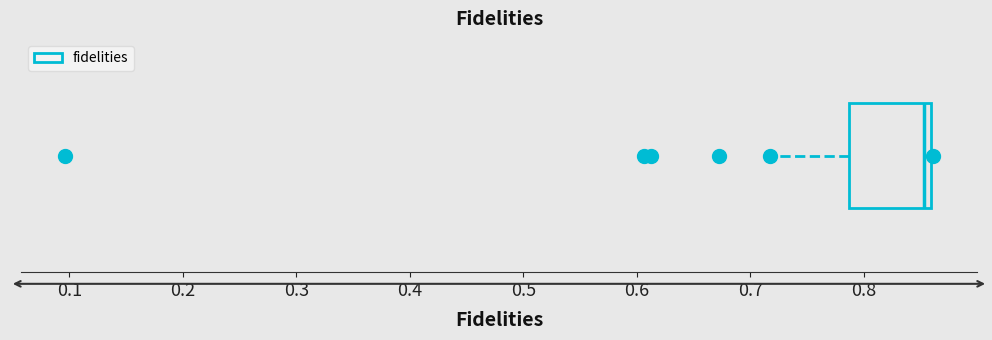

Read this box plot against the x-axis: the position of the median line, the range covered by the box, and the ends of both whiskers. The values are not printed on the chart, so give them approximately, as read against the axis.

median 0.85, box 0.79 to 0.86, whiskers 0.72 to 0.86